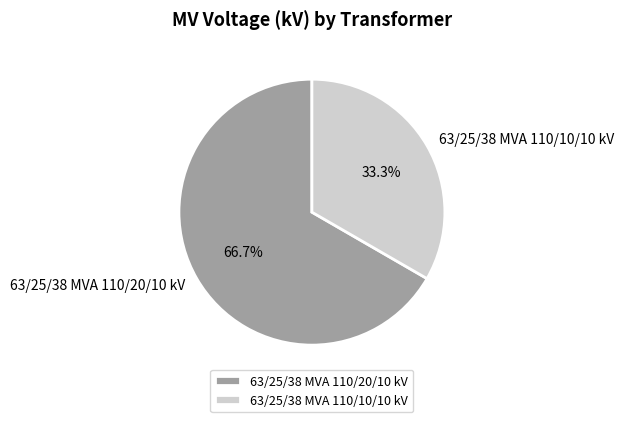

Does 63/25/38 MVA 110/10/10 kV represent more than half of the total?

No